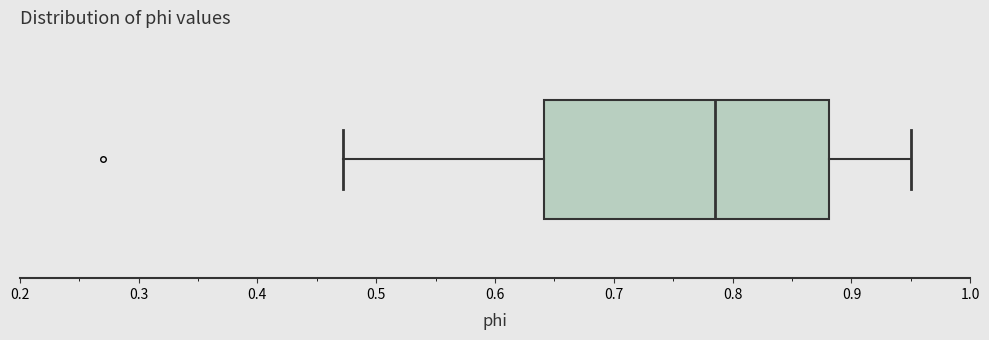

Transcribe this box plot: give where the median line is, the range the box spans, and where the two whiskers end, as read against the x-axis. The values are not printed on the chart, so give them approximately, as read against the axis.

median 0.79, box 0.64 to 0.88, whiskers 0.47 to 0.95